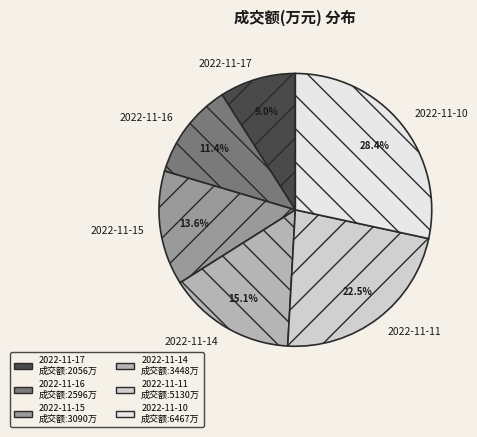

Combined, what portion of the pie is 2022-11-11 and 2022-11-15?

36.1%